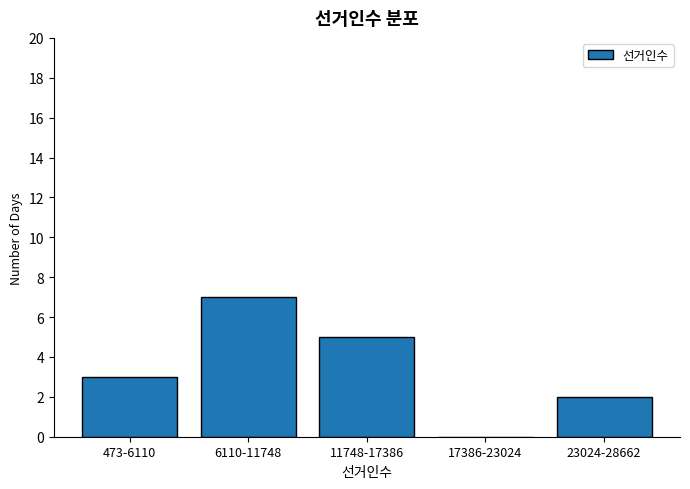

Reading right to left, extract all data points from this chart.

23024-28662=2	17386-23024=0	11748-17386=5	6110-11748=7	473-6110=3